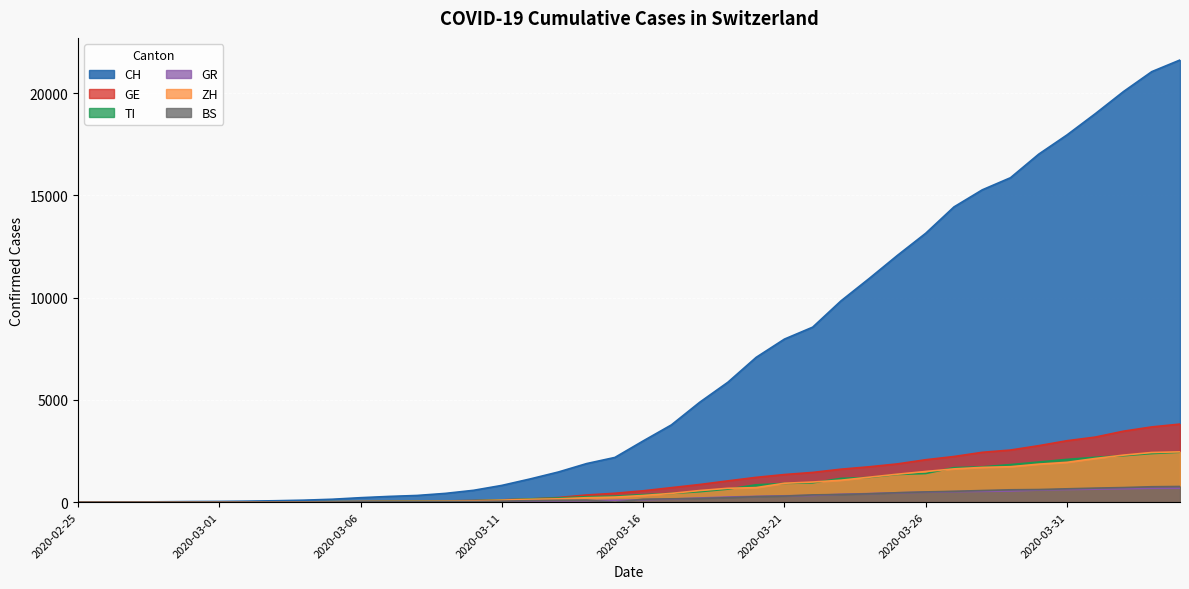

Reading right to left, extract all data points from this chart.

CH: 21617	21047	20074	18990	17953	17014	15861	15268	14434	13146	12066	10935	9839	8556	7972	7080	5864	4883	3778	2993	2187	1887	1475	1135	820	580	429	328	281	219	143	98	70	50	36	30	20	8	4	0
GE: 3817	3679	3470	3181	3004	2762	2548	2437	2232	2074	1871	1730	1612	1454	1351	1213	1041	863	710	556	435	351	227	155	114	80	60	45	43	30	20	16	14	11	10	9	5	1	1	0
TI: 2442	2377	2271	2195	2091	1962	1837	1727	1688	1401	1354	1209	1162	945	916	849	638	511	426	368	293	265	206	163	108	75	61	49	41	28	25	13	8	4	2	2	1	1	1	0
GR: 680	678	655	635	617	591	542	527	513	487	458	419	386	327	311	283	252	204	152	118	93	73	65	53	44	32	28	19	18	16	15	13	10	9	6	6	6	2	2	0
ZH: 2461	2428	2300	2136	1947	1859	1733	1701	1627	1500	1368	1221	1073	984	925	711	679	568	429	326	250	218	163	140	101	62	49	40	34	29	23	15	13	10	7	6	2	2	0	0
BS: 767	754	714	687	653	617	605	569	530	501	462	410	374	356	297	270	220	181	164	143	0	100	92	73	49	33	28	24	21	15	8	3	3	1	1	1	1	1	0	0